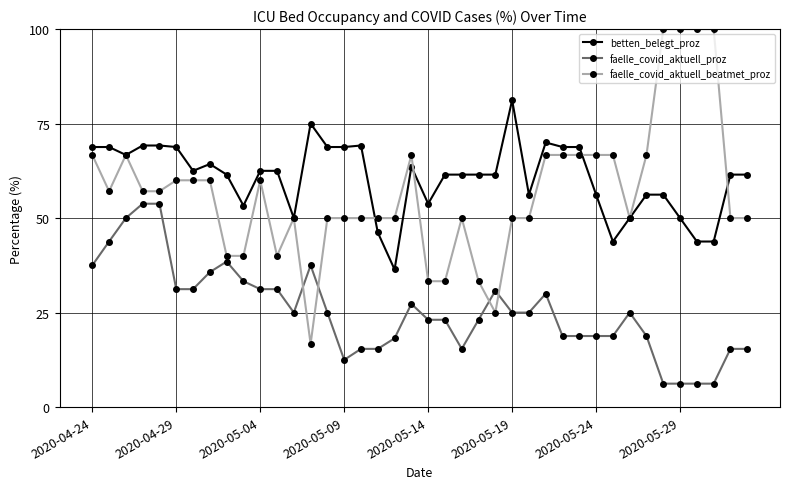

True or false: faelle_covid_aktuell_proz and betten_belegt_proz cross at least once.

False